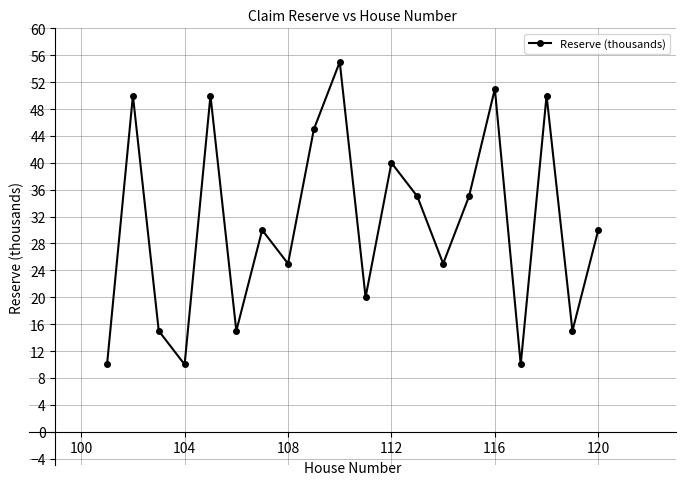

What is the value of the 5th point from the left?

50